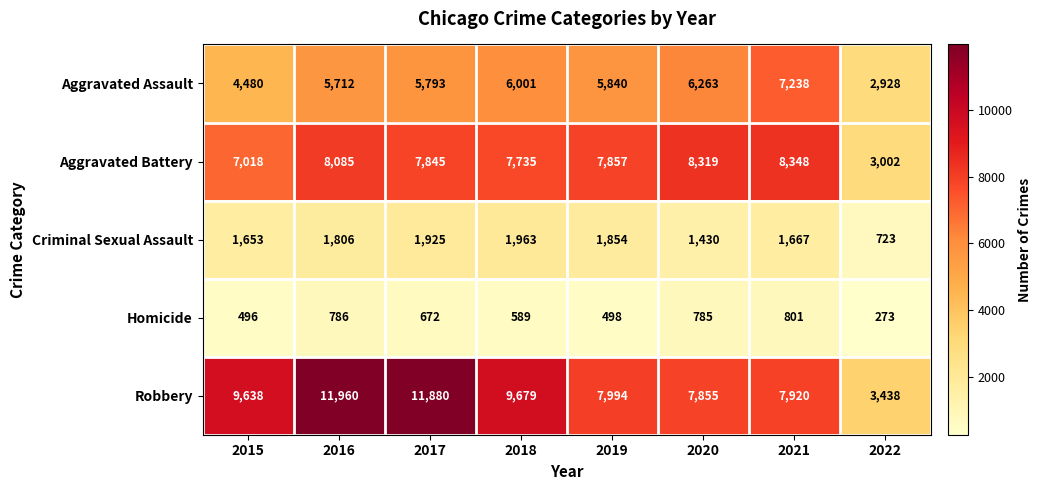

Read the Homicide value at 2020, to the nearest 50.

800